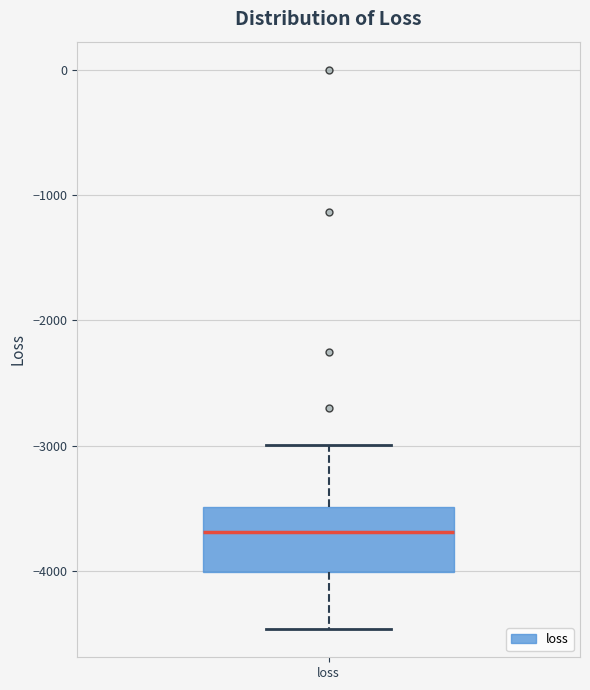

Transcribe this box plot: give where the median line is, the range the box spans, and where the two whiskers end, as read against the y-axis. The values are not printed on the chart, so give them approximately, as read against the axis.

median -3700, box -4000 to -3500, whiskers -4500 to -3000